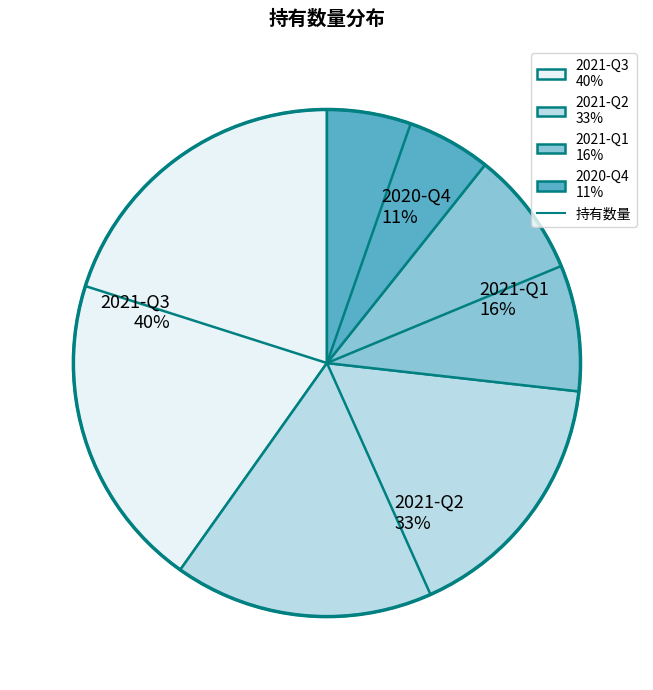

To the nearest percent, what is the average slice percentage?

25%